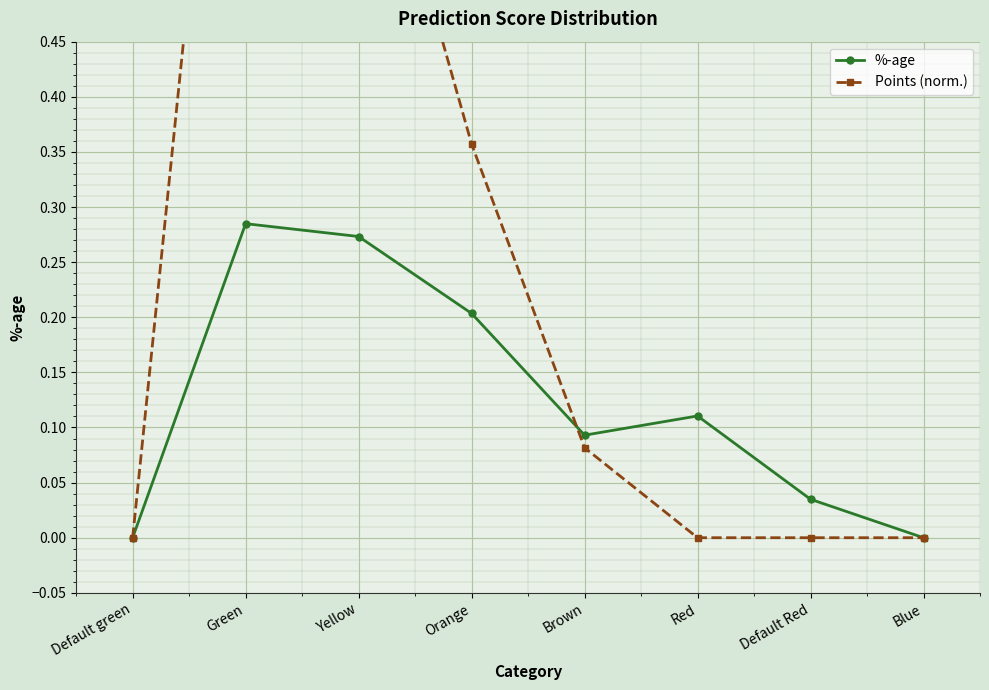

How many %-age values are between 0 and 1?

8